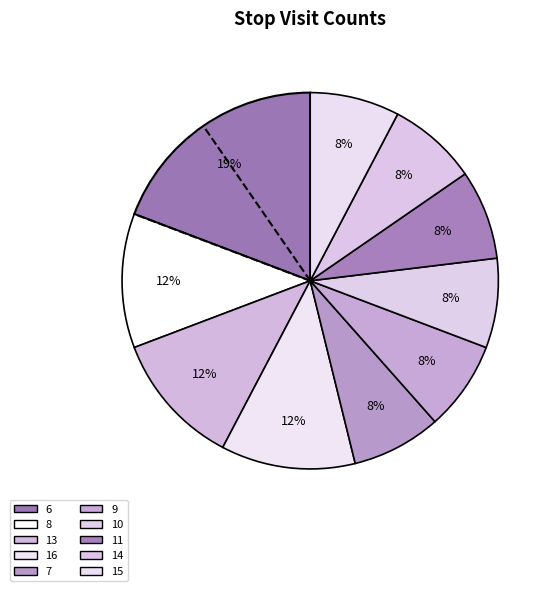

Combined, what portion of the pie is 14 and 9?

15.4%